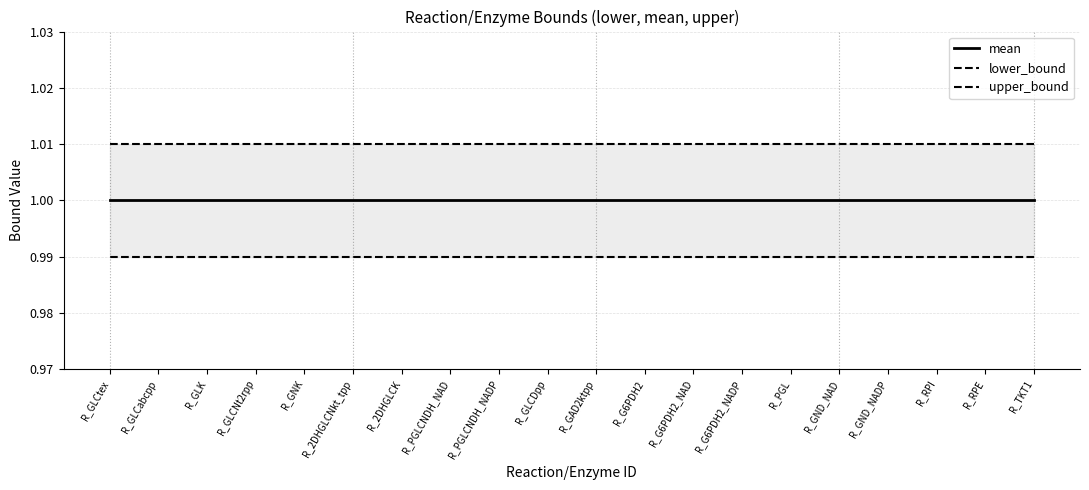

Reading left to right, what are all the values shown in this chart?

mean: R_GLCtex=1.0	R_GLCabcpp=1.0	R_GLK=1.0	R_GLCNt2rpp=1.0	R_GNK=1.0	R_2DHGLCNkt_tpp=1.0	R_2DHGLCK=1.0	R_PGLCNDH_NAD=1.0	R_PGLCNDH_NADP=1.0	R_GLCDpp=1.0	R_GAD2ktpp=1.0	R_G6PDH2=1.0	R_G6PDH2_NAD=1.0	R_G6PDH2_NADP=1.0	R_PGL=1.0	R_GND_NAD=1.0	R_GND_NADP=1.0	R_RPI=1.0	R_RPE=1.0	R_TKT1=1.0
lower_bound: R_GLCtex=1.0	R_GLCabcpp=1.0	R_GLK=1.0	R_GLCNt2rpp=1.0	R_GNK=1.0	R_2DHGLCNkt_tpp=1.0	R_2DHGLCK=1.0	R_PGLCNDH_NAD=1.0	R_PGLCNDH_NADP=1.0	R_GLCDpp=1.0	R_GAD2ktpp=1.0	R_G6PDH2=1.0	R_G6PDH2_NAD=1.0	R_G6PDH2_NADP=1.0	R_PGL=1.0	R_GND_NAD=1.0	R_GND_NADP=1.0	R_RPI=1.0	R_RPE=1.0	R_TKT1=1.0
upper_bound: R_GLCtex=1.0	R_GLCabcpp=1.0	R_GLK=1.0	R_GLCNt2rpp=1.0	R_GNK=1.0	R_2DHGLCNkt_tpp=1.0	R_2DHGLCK=1.0	R_PGLCNDH_NAD=1.0	R_PGLCNDH_NADP=1.0	R_GLCDpp=1.0	R_GAD2ktpp=1.0	R_G6PDH2=1.0	R_G6PDH2_NAD=1.0	R_G6PDH2_NADP=1.0	R_PGL=1.0	R_GND_NAD=1.0	R_GND_NADP=1.0	R_RPI=1.0	R_RPE=1.0	R_TKT1=1.0